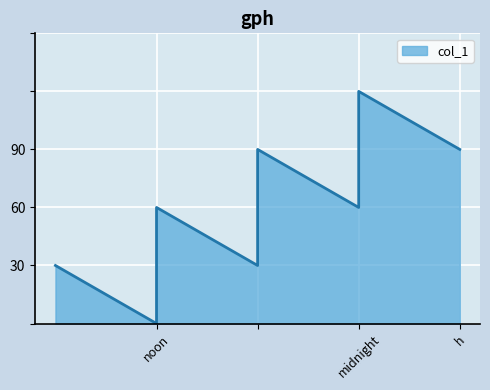

Approximately how many times larger is the value at 2 compared to 4?

0.3